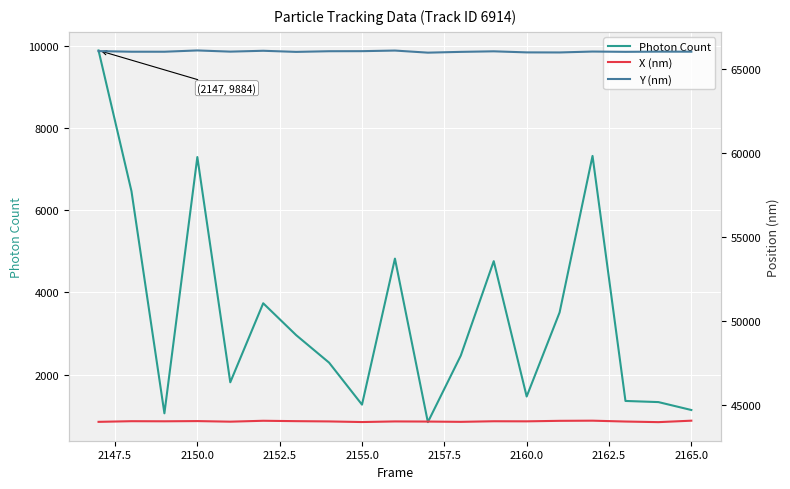

True or false: X (nm) and Photon Count cross at least once.

False